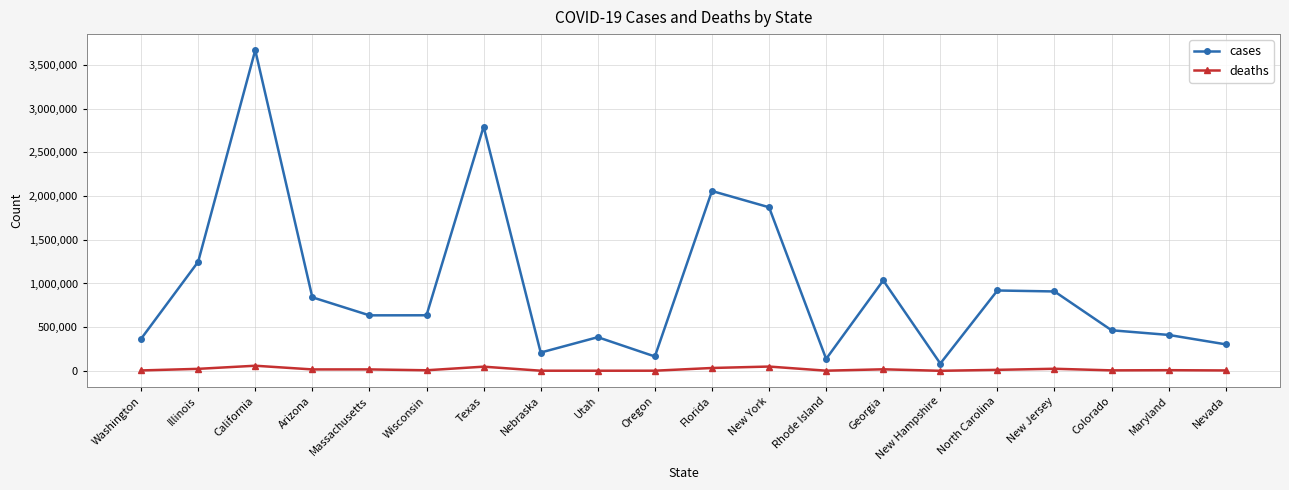

What is the label of the 16th point from the right?

Massachusetts